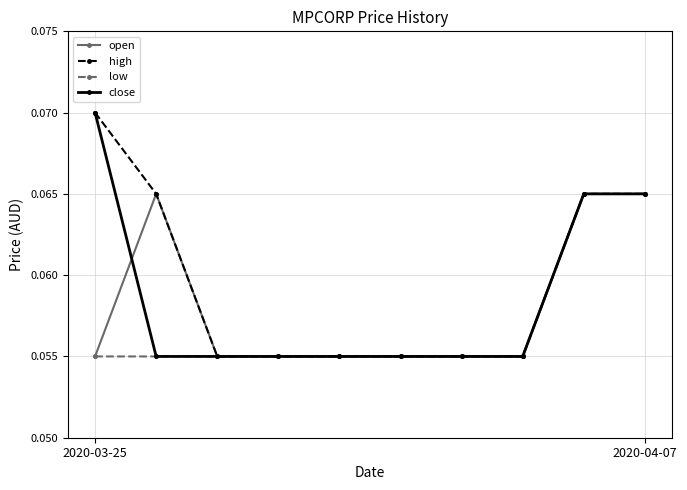

Which series has the largest total across all categories?

high